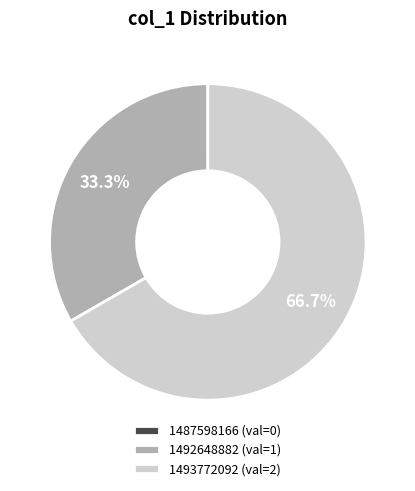

To the nearest percent, what is the combined percentage of 1492648882 and 1493772092?

100%